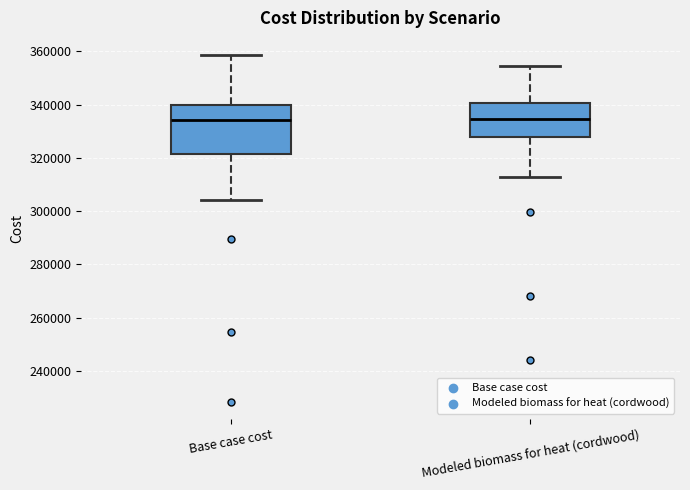

Which box is the tallest, from its lower edge to its upper edge?

Base case cost